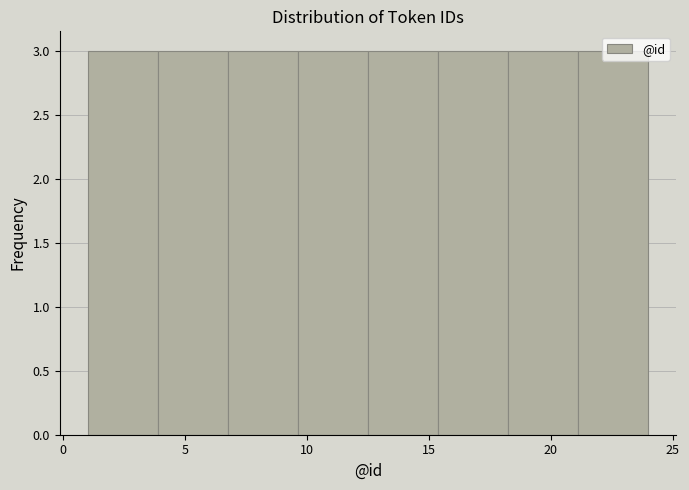

How tall is the bar that spans 7.0 to 9.5 on the x-axis? Neither the bar edges nor the heights are printed on the chart, so give them approximately, as read against the axes.

3